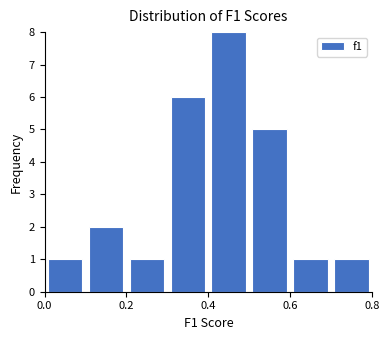

Which range on the x-axis has the tallest bar?

0.4 to 0.5